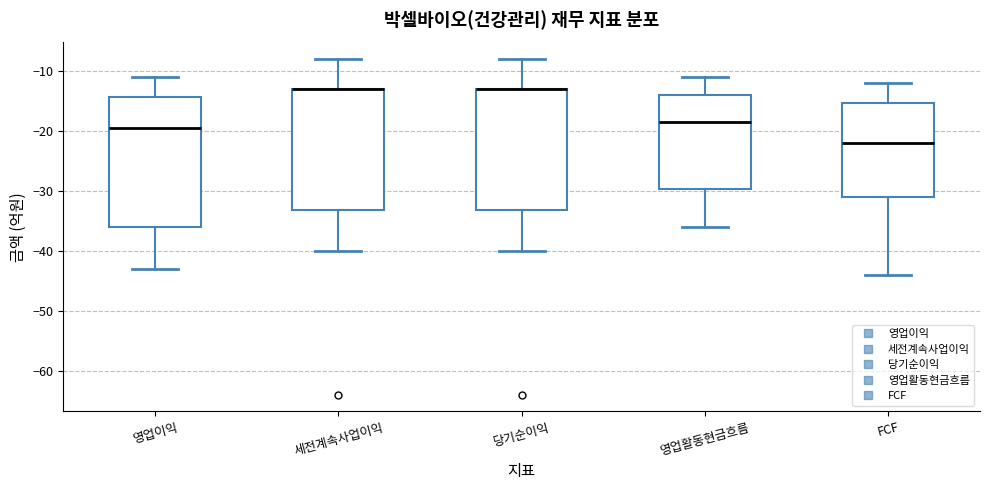

Comparing the boxes themselves (not the whiskers), which one is the tallest?

영업이익